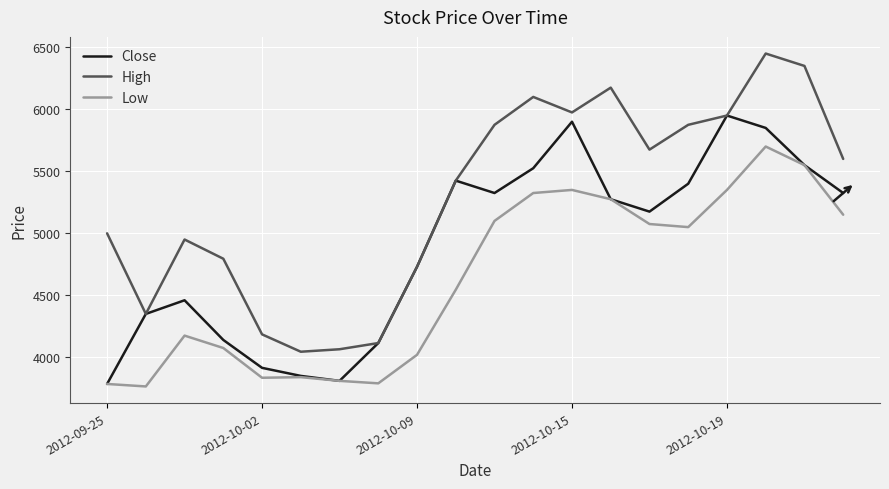

Which series has the largest total across all categories?

High